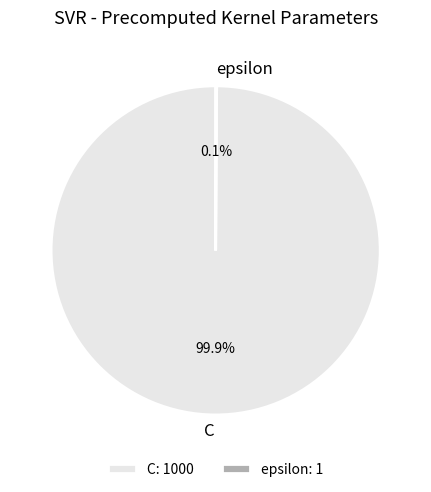

What portion of the pie excludes C?

0.1%